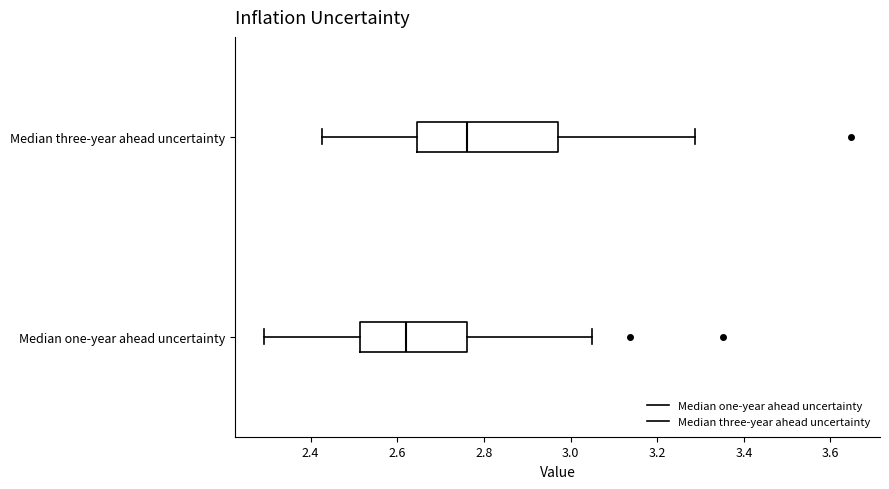

Reading bottom to top, transcribe this box plot: for each box, give where its median line is, the range the box spans, and where its two whiskers end, as read against the x-axis. The values are not printed on the chart, so give them approximately, as read against the axis.

Median one-year ahead uncertainty: median 2.62, box 2.52 to 2.76, whiskers 2.30 to 3.04
Median three-year ahead uncertainty: median 2.76, box 2.64 to 2.98, whiskers 2.42 to 3.28